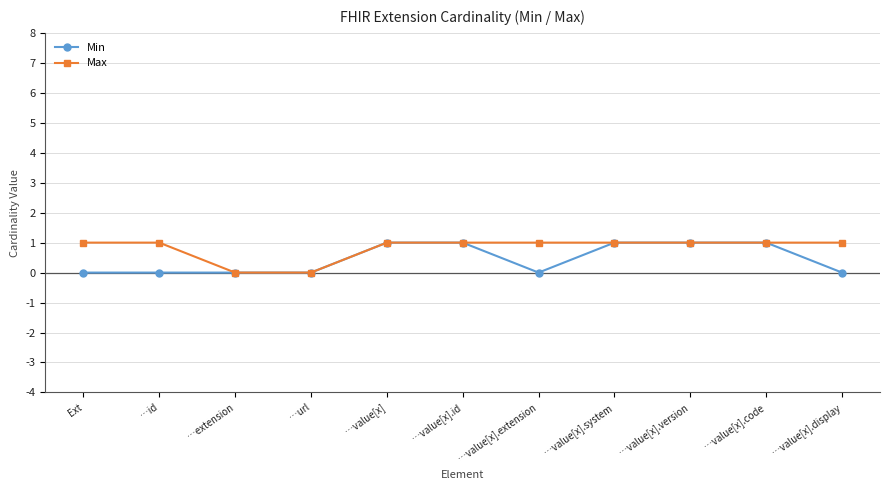

Reading right to left, extract all data points from this chart.

Min: 0	1	1	1	0	1	1	0	0	0	0
Max: 1	1	1	1	1	1	1	0	0	1	1